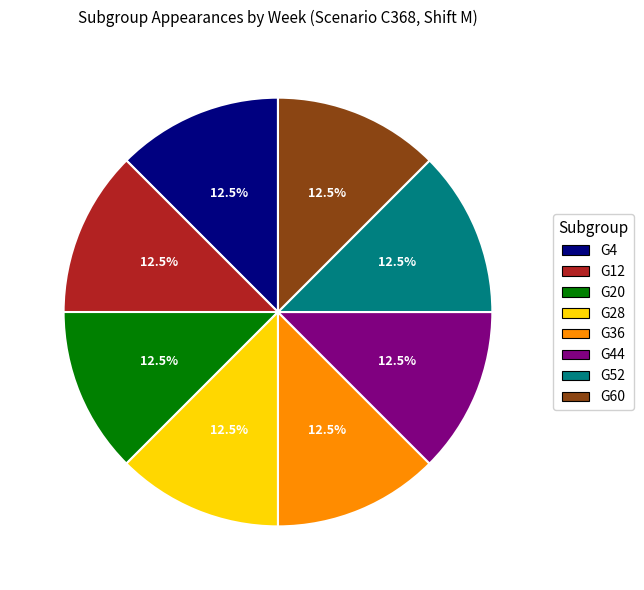

To the nearest percent, what is the difference between the largest and smallest slice percentages?

0%